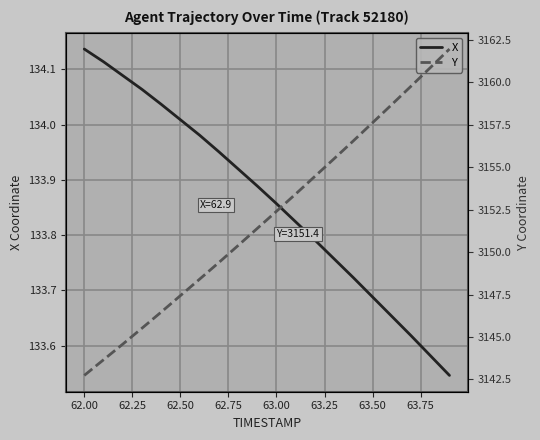

At which label does X reach its peak?

62.00